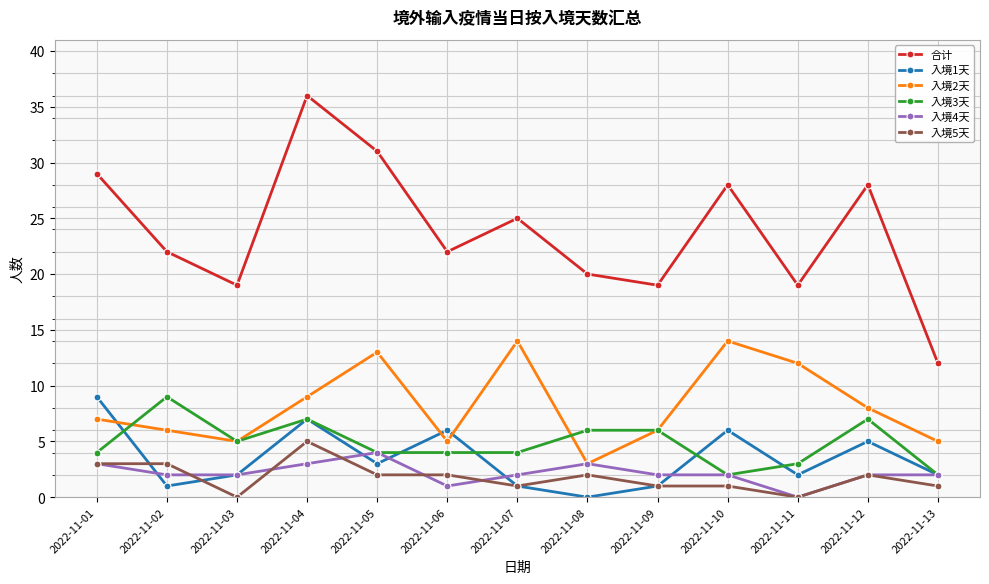

What are all the series names shown in the legend?

合计, 入境1天, 入境2天, 入境3天, 入境4天, 入境5天